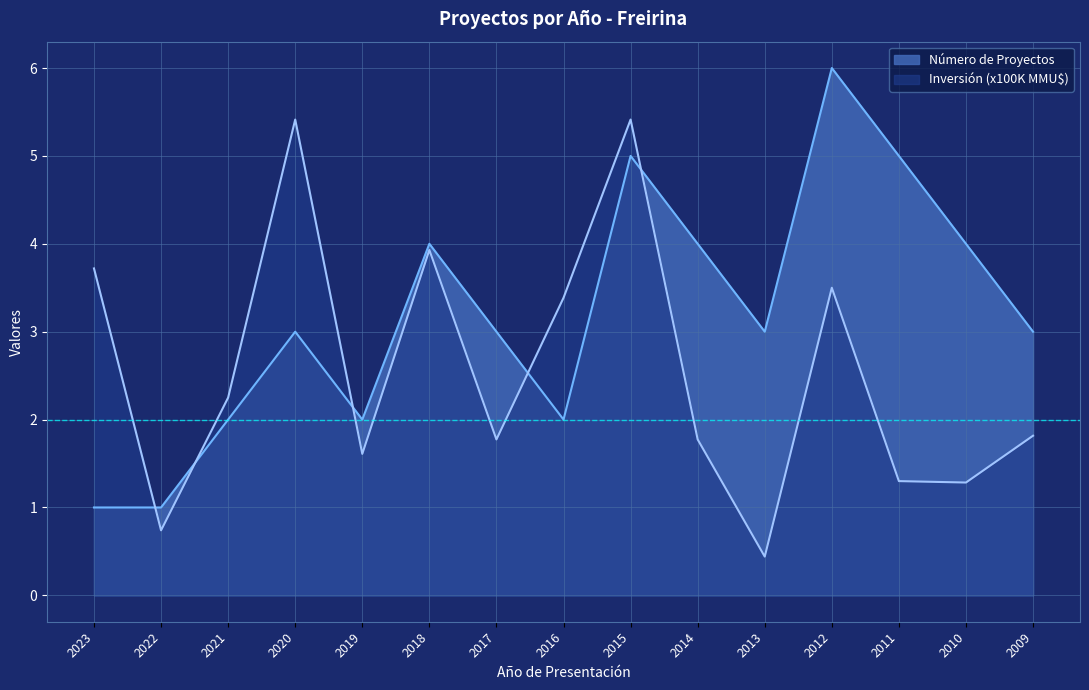

What value does the Inversión(MMU$) series have at 2016?

3.4